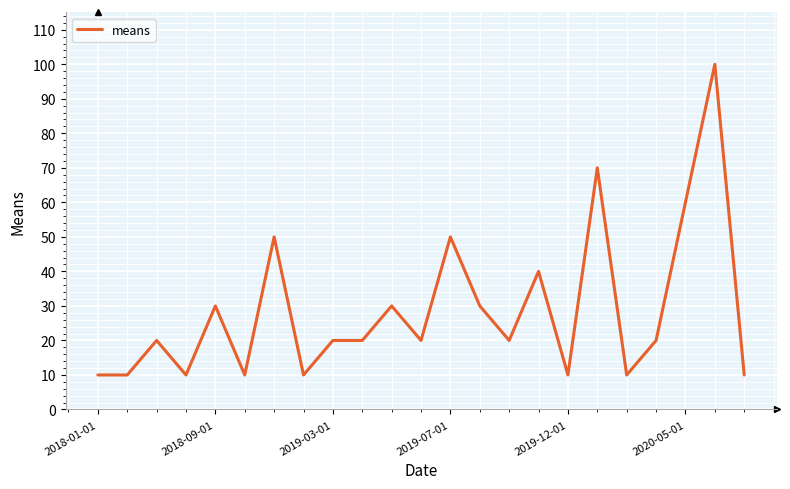

What is the maximum value shown in the chart?

100